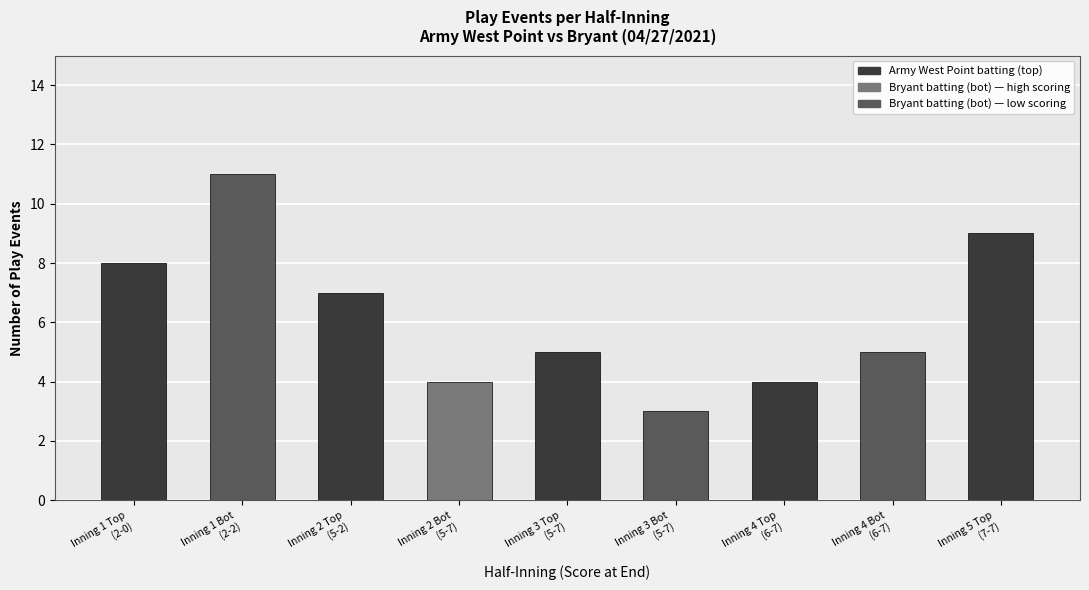

What is the greatest value displayed?

11